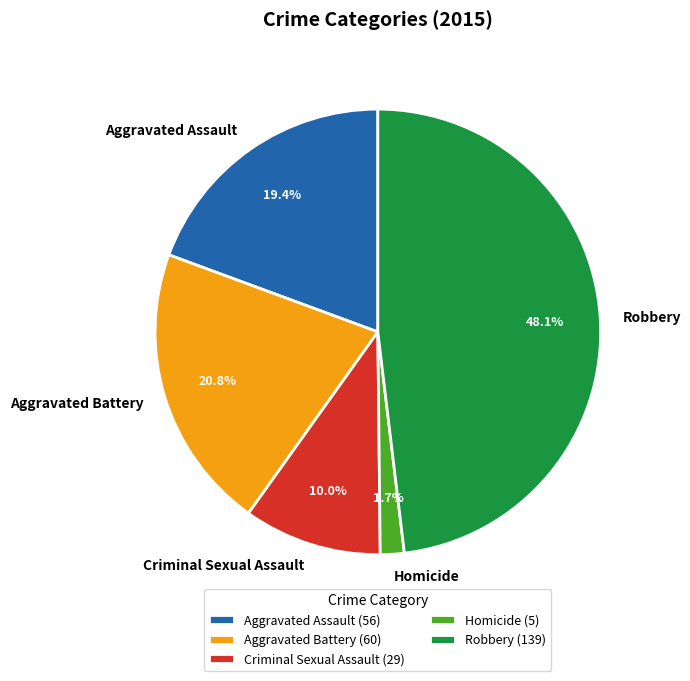

True or false: Criminal Sexual Assault accounts for 1% of the total.

False